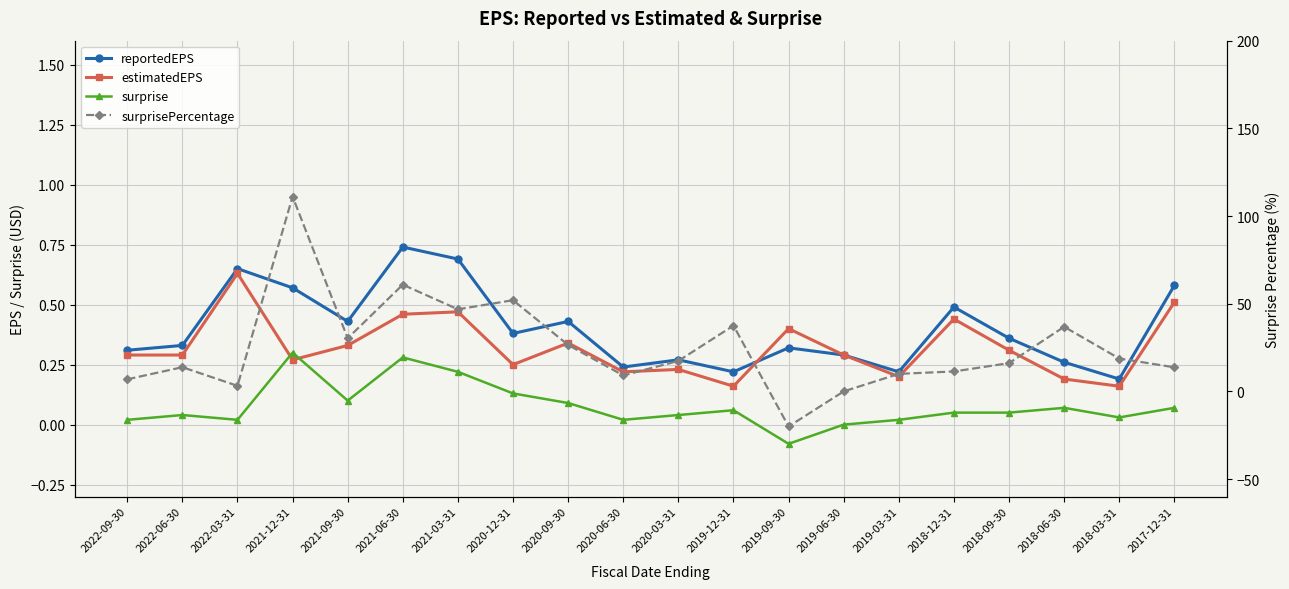

The value of surprisePercentage at 2022-09-30 is 3.3. True or false?

False